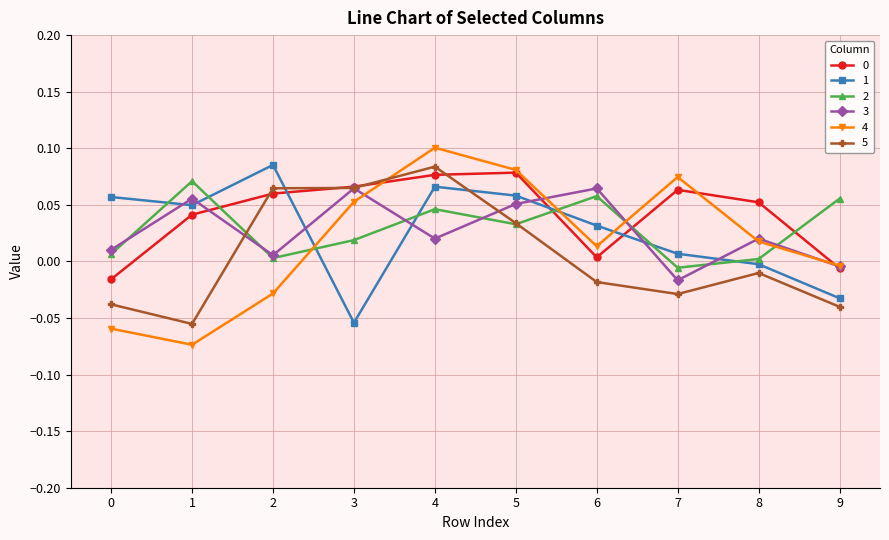

Is the value of 3 at 7 greater than the value of 5 at 4?

No